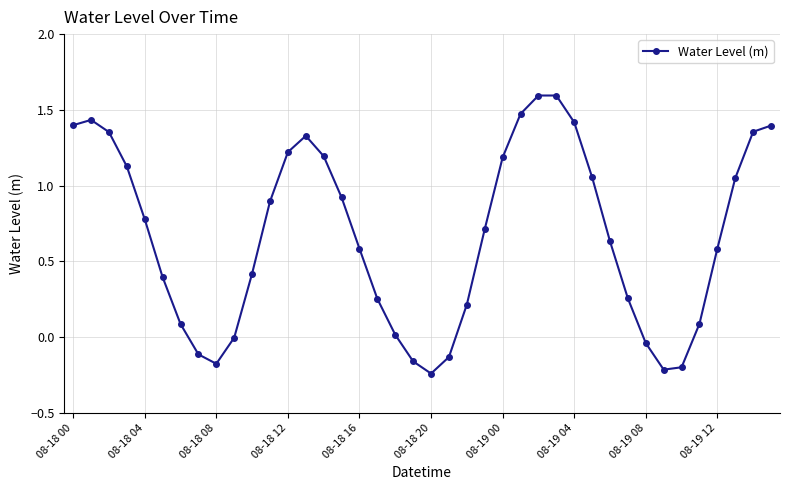

What is the greatest value displayed?

1.6